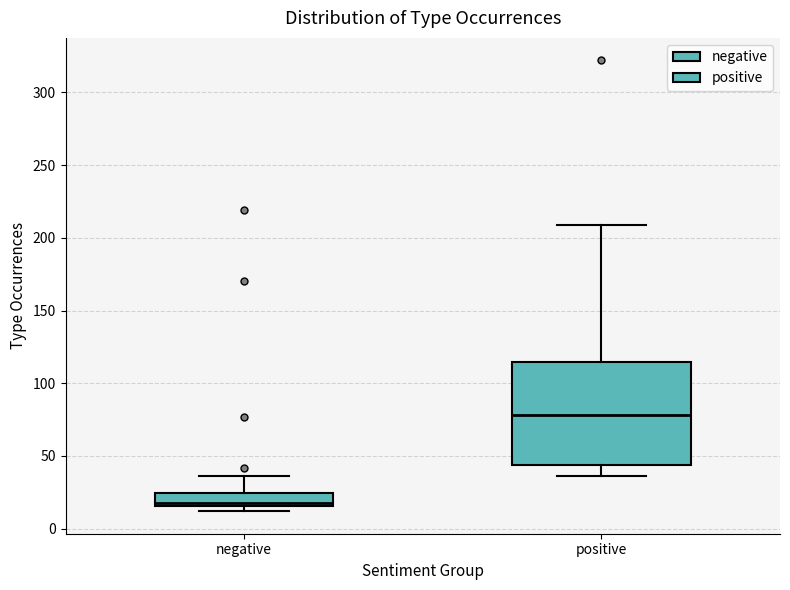

Where is the lower edge of the box for negative on the y-axis? The values are not printed on the chart, so give them approximately, as read against the axis.

15